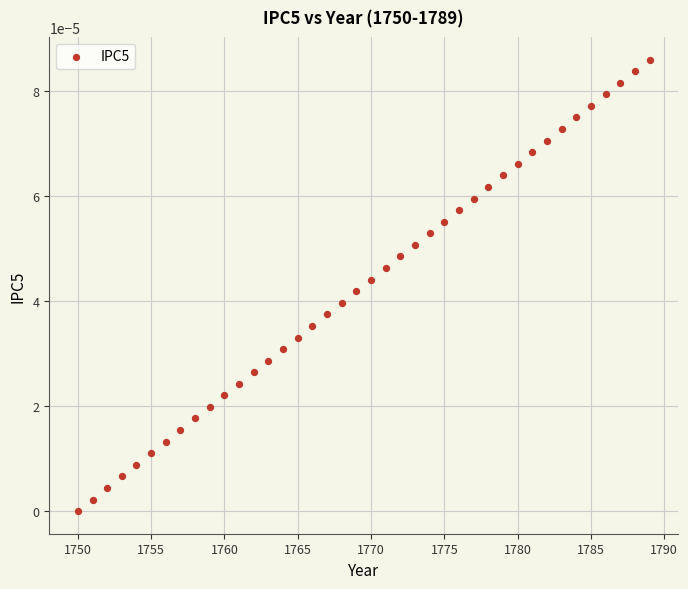

What is the range of X values (max minus min)?

39.0